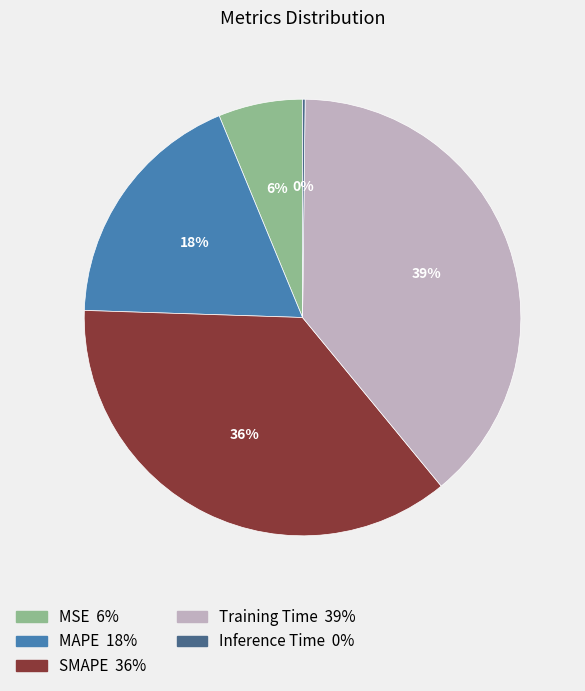

What percentage is the SMAPE 36% slice, to the nearest percent?

36%